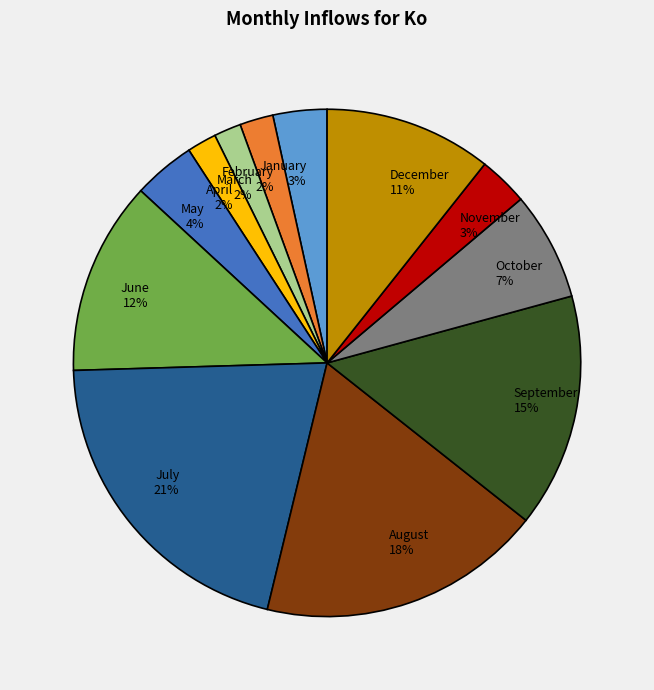

Is it true that May is 17% of the pie?

False